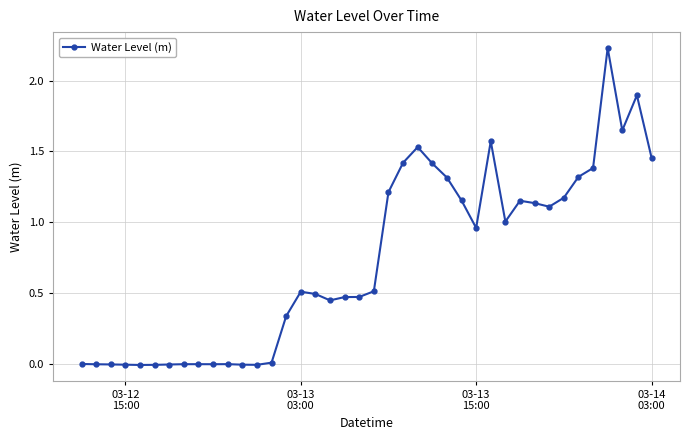

What is the average value?

0.7